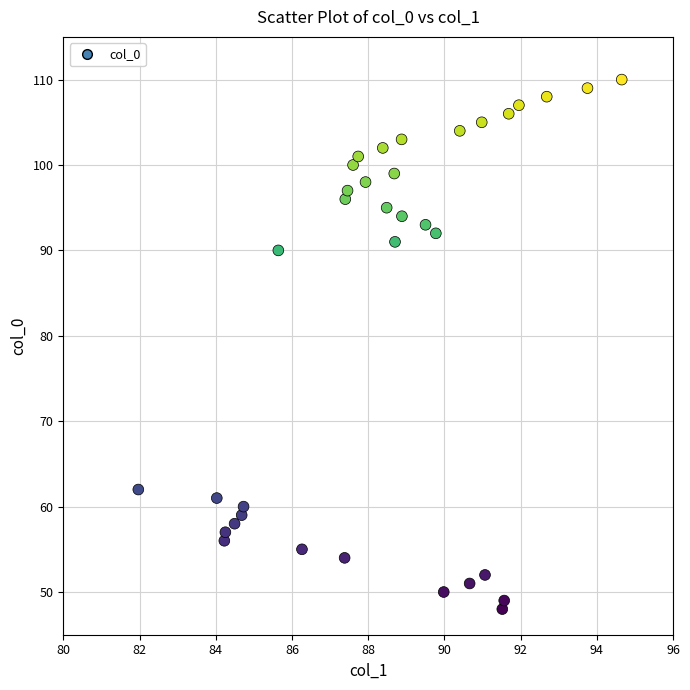

What is the range of Y values (max minus min)?

62